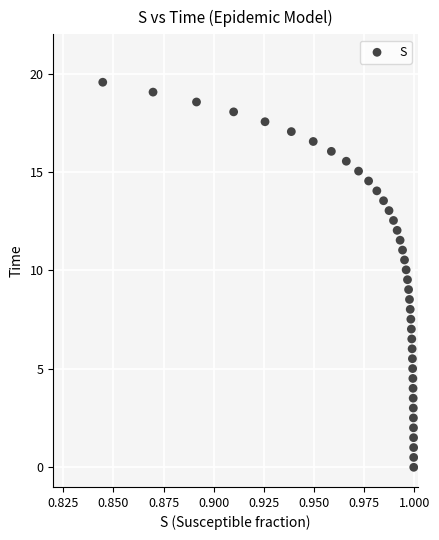

What is the range of Y values (max minus min)?

19.6